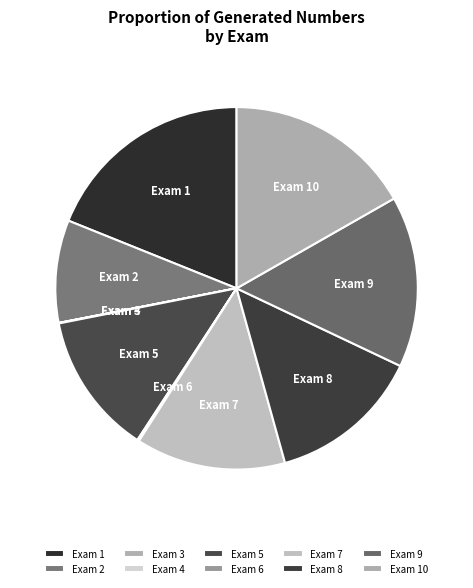

Is the sum of Exam 1 and Exam 2 greater than half?

No